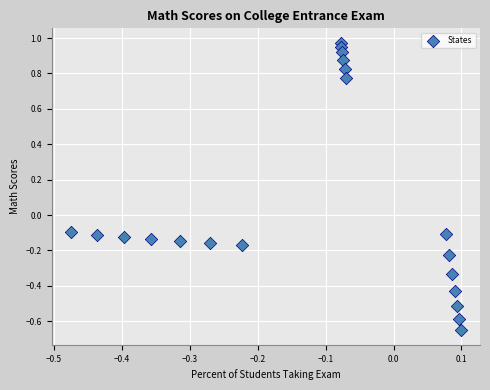

What is the range of Y values (max minus min)?

1.6